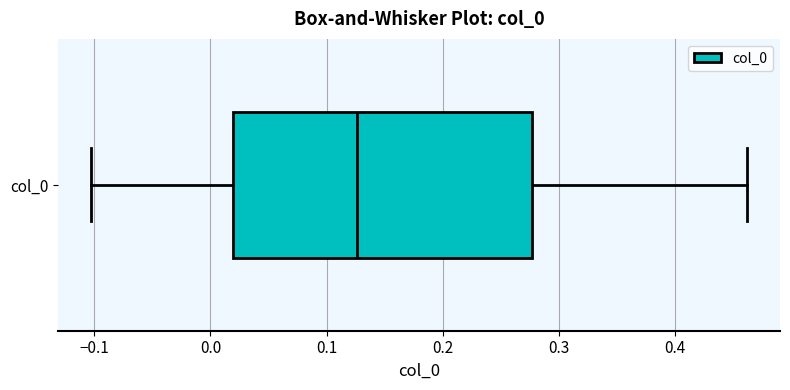

Where does the left whisker of the box for col_0 end on the x-axis? The values are not printed on the chart, so give them approximately, as read against the axis.

-0.10